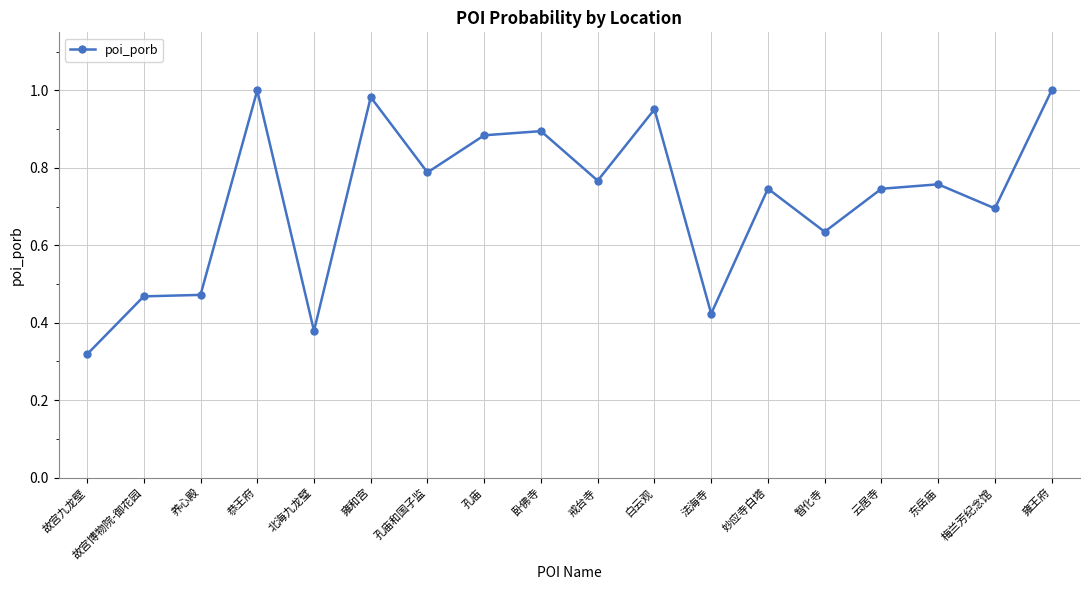

What is the change in value from 北海九龙璧 to 智化寺?

+0.3